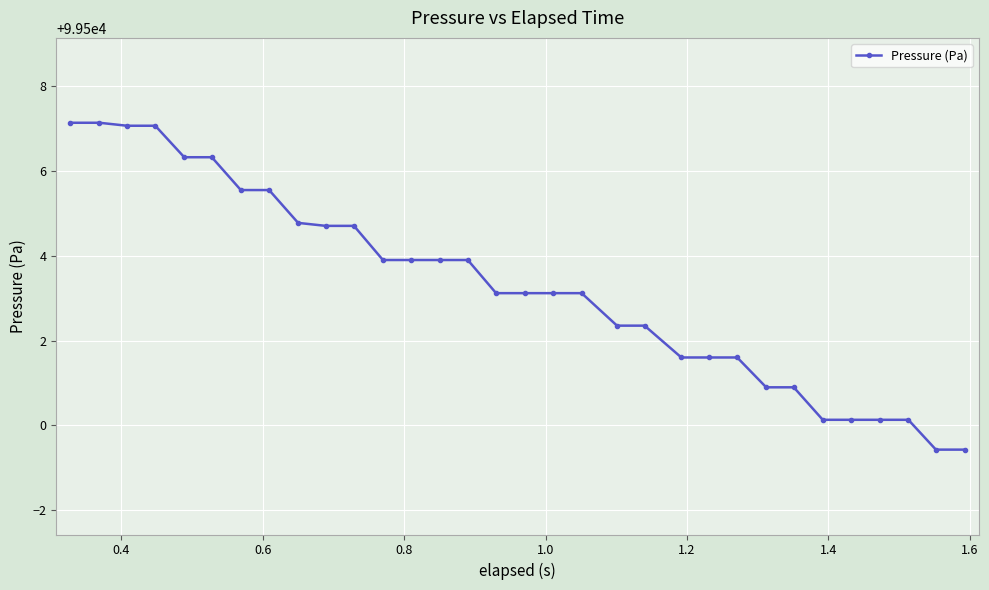

What is the smallest value displayed?

99499.4